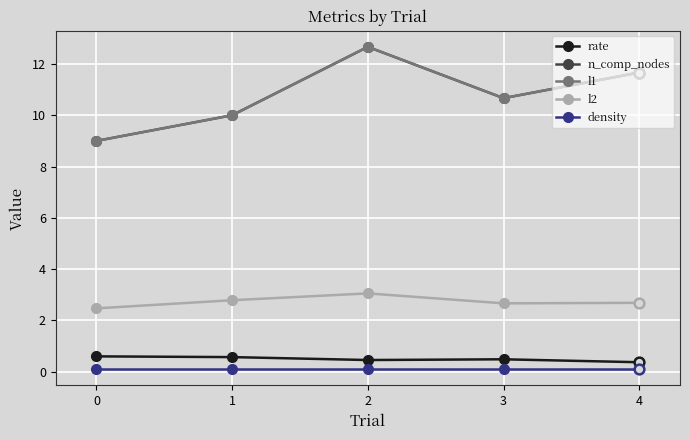

Reading left to right, what are all the values shown in this chart?

rate: 0.6	0.6	0.5	0.5	0.4
n_comp_nodes: 9.0	10.0	12.7	10.7	11.7
l1: 9.0	10.0	12.7	10.7	11.7
l2: 2.5	2.8	3.1	2.7	2.7
density: 0.1	0.1	0.1	0.1	0.1